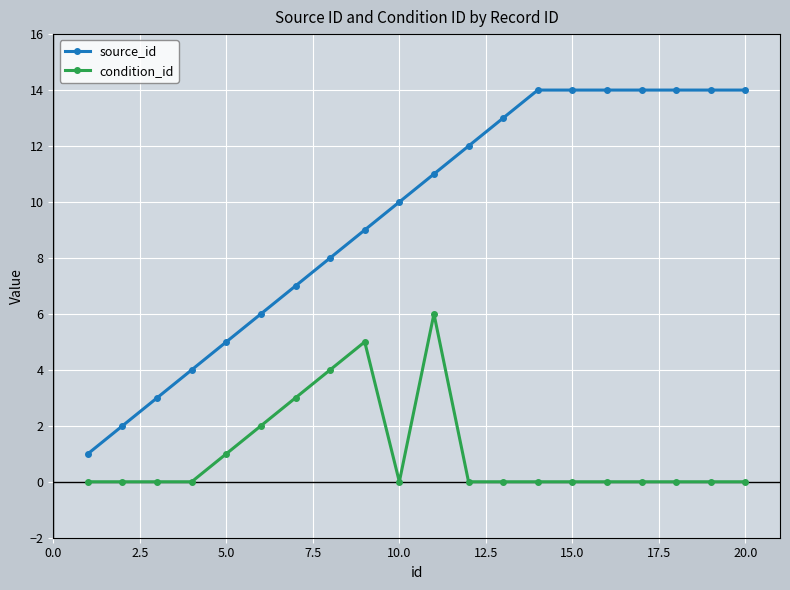

Rank the series by their maximum value, from lowest to highest.

condition_id, source_id